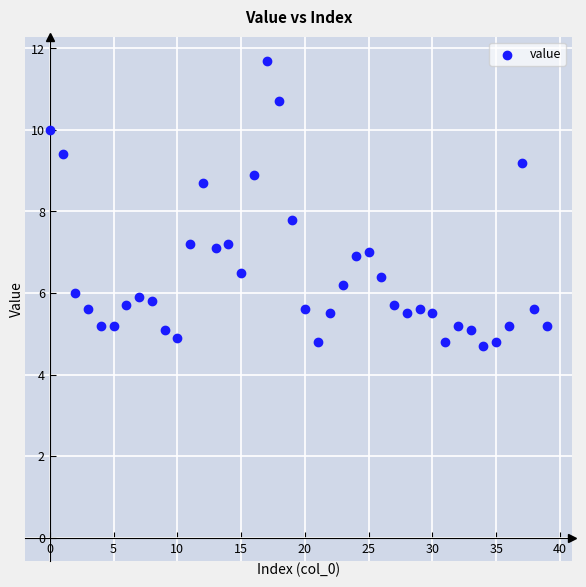

What Y value in the scatter plot is closest to 8?

7.8